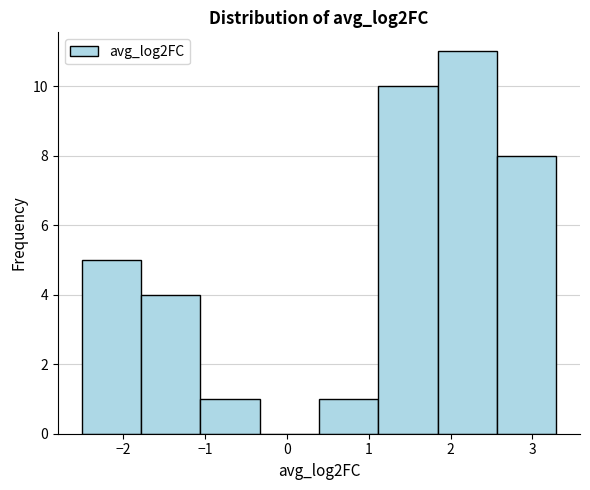

How tall is the bar that spans -2.5 to -1.8 on the x-axis? Neither the bar edges nor the heights are printed on the chart, so give them approximately, as read against the axes.

5